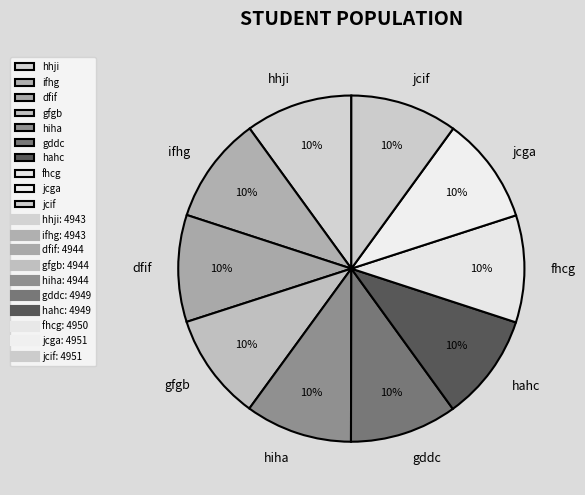

To the nearest percent, what percentage of the pie is jcif?

10%